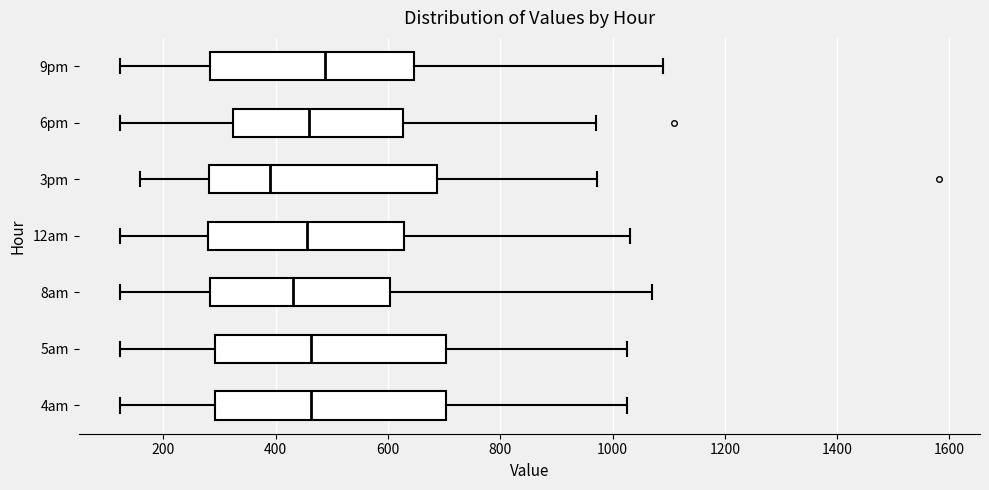

Which box's median line is the furthest to the right?

9pm